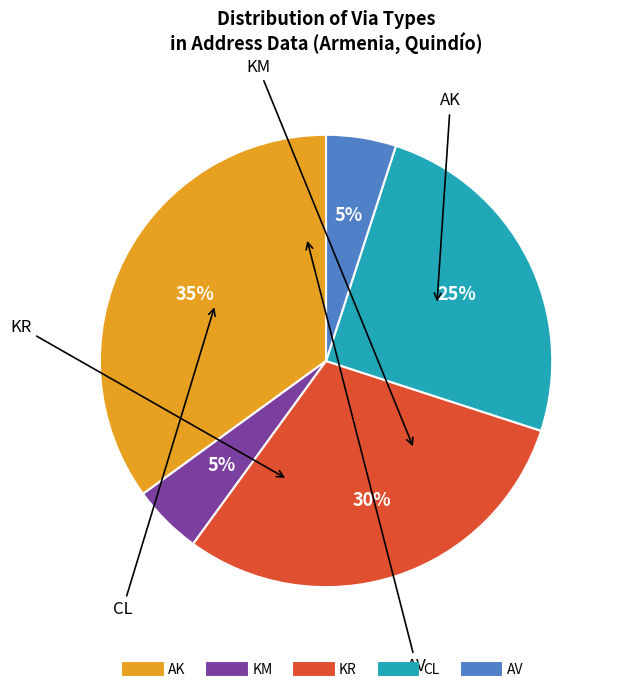

Does any single category account for the majority?

No